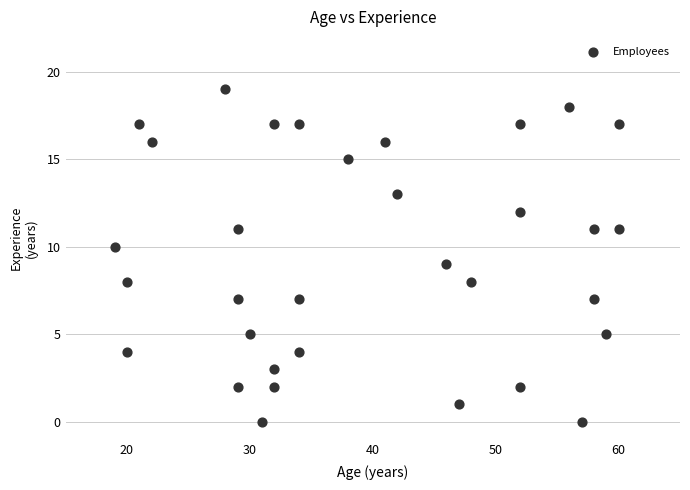

What is the range of Y values (max minus min)?

19